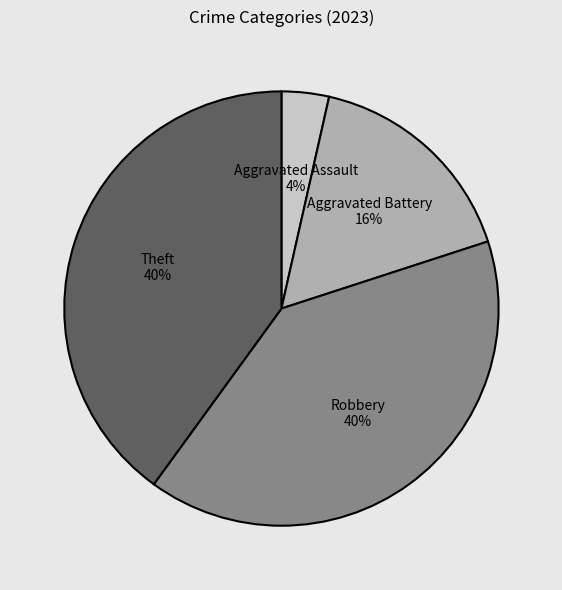

What percentage is the Theft slice, to the nearest percent?

40%